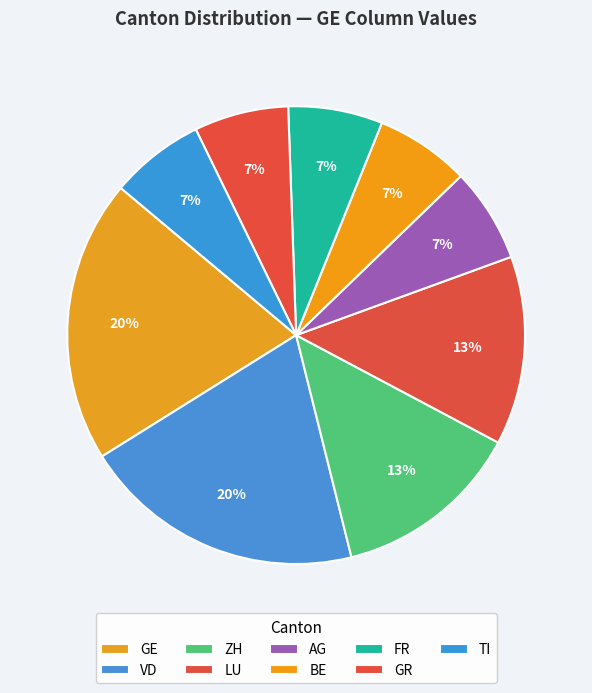

Which category has the biggest portion of the pie?

GE